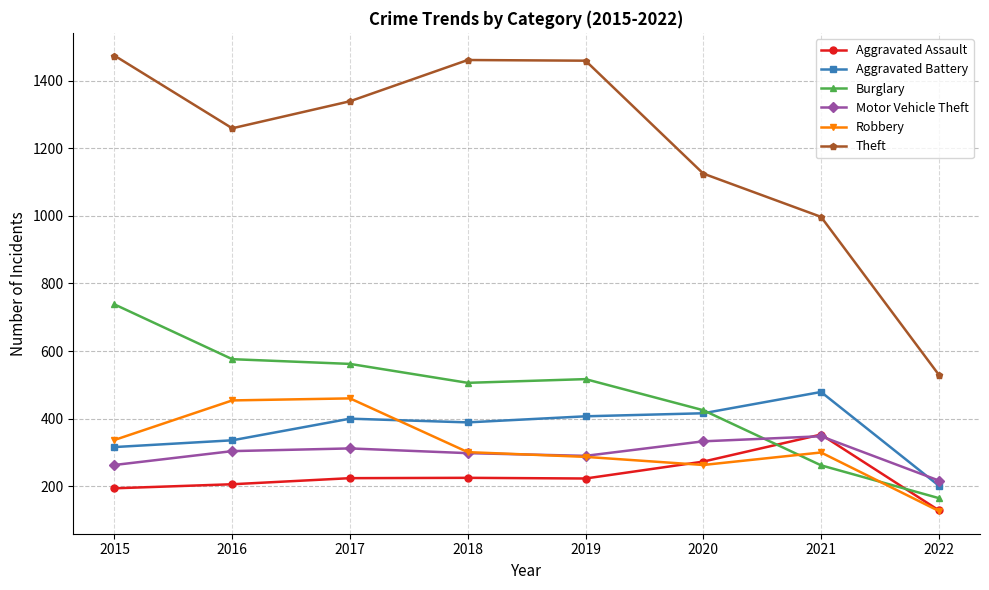

Which series has the widest spread of values?

Theft